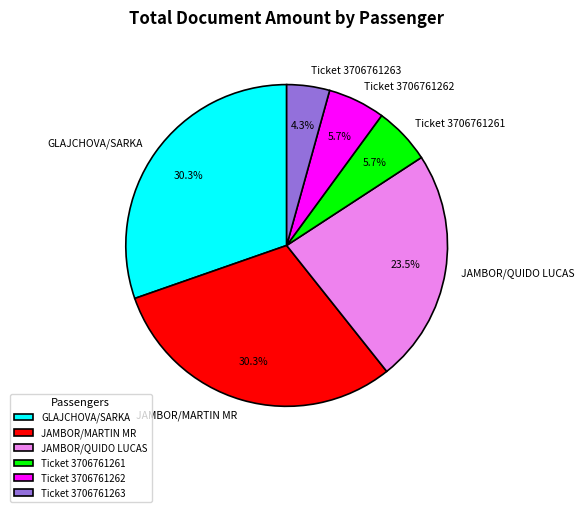

Which category has the smallest portion of the pie?

Ticket 3706761263